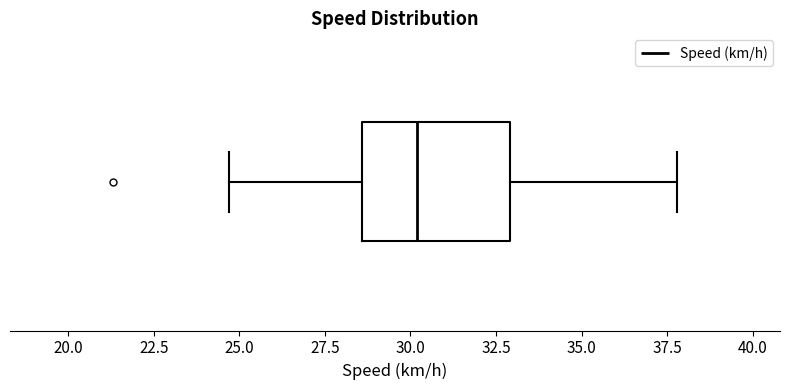

Where is the left edge of the box on the x-axis? The values are not printed on the chart, so give them approximately, as read against the axis.

28.5